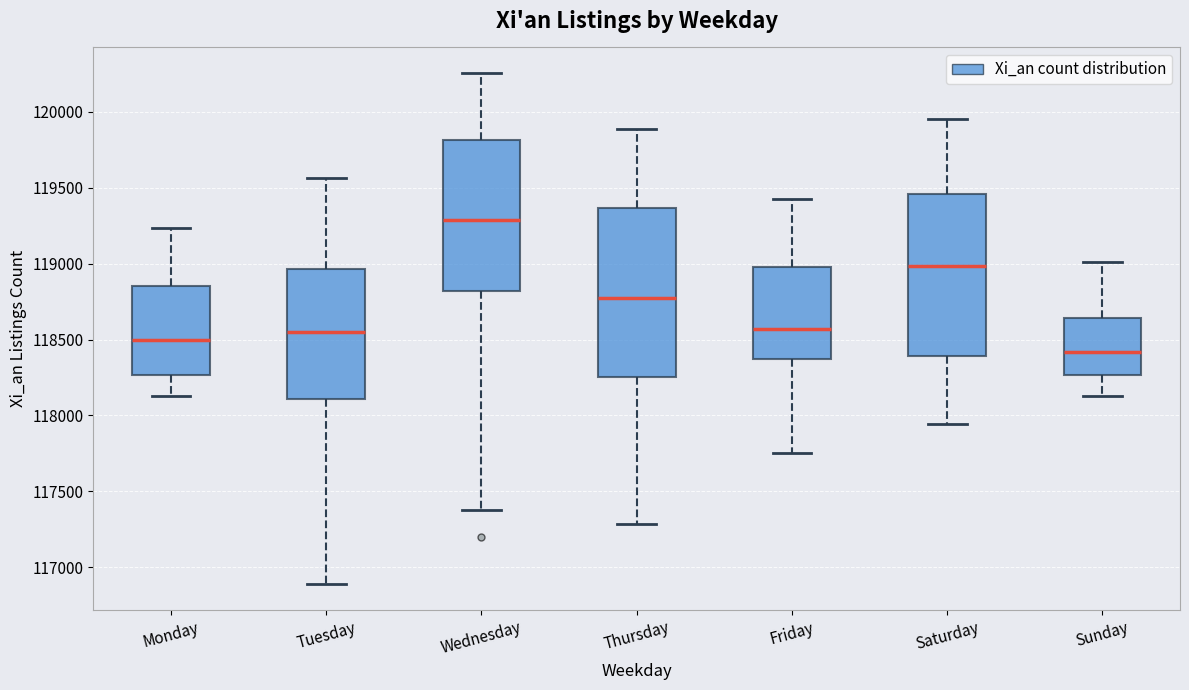

Reading left to right, read every box against the y-axis: the position of its median line, the range the box covers, and the ends of its whiskers. The values are not printed on the chart, so give them approximately, as read against the axis.

Monday: median 118500, box 118250 to 118850, whiskers 118150 to 119250
Tuesday: median 118550, box 118100 to 118950, whiskers 116900 to 119550
Wednesday: median 119300, box 118800 to 119800, whiskers 117400 to 120250
Thursday: median 118750, box 118250 to 119350, whiskers 117300 to 119900
Friday: median 118550, box 118350 to 119000, whiskers 117750 to 119400
Saturday: median 119000, box 118400 to 119450, whiskers 117950 to 119950
Sunday: median 118400, box 118250 to 118650, whiskers 118150 to 119000